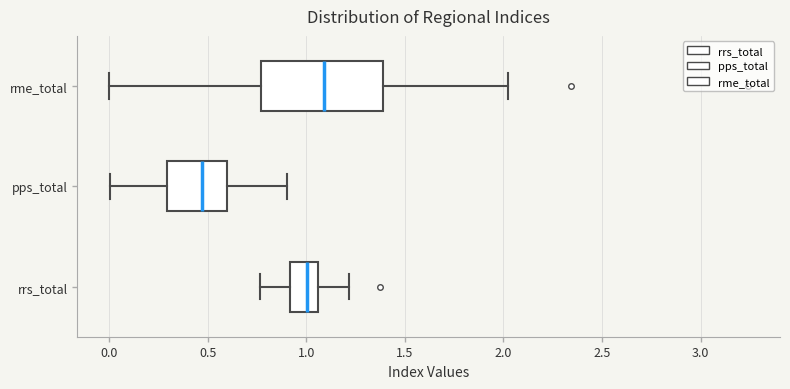

Reading bottom to top, read every box against the x-axis: the position of its median line, the range the box covers, and the ends of its whiskers. The values are not printed on the chart, so give them approximately, as read against the axis.

rrs_total: median 1.00, box 0.90 to 1.05, whiskers 0.75 to 1.20
pps_total: median 0.45, box 0.30 to 0.60, whiskers 0.00 to 0.90
rme_total: median 1.10, box 0.75 to 1.40, whiskers 0.00 to 2.00